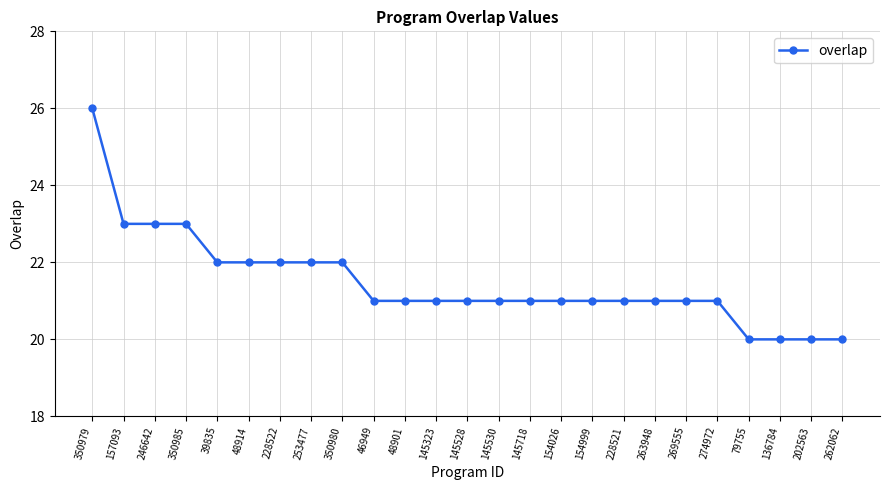

What value does the data have at 79755?

20